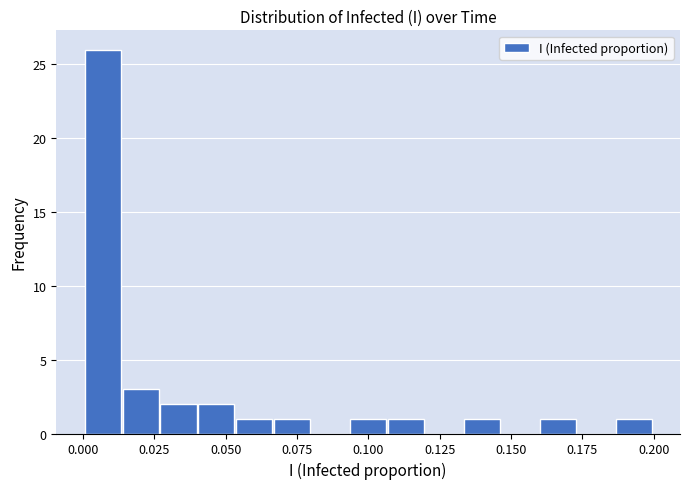

Read against the x-axis, roughly where is the centre of the tallest bar?

0.005